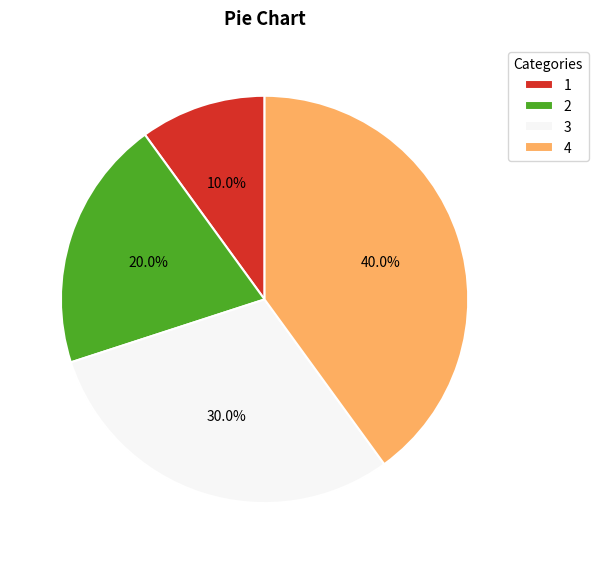

Does 1 account for over 50% of the chart?

No